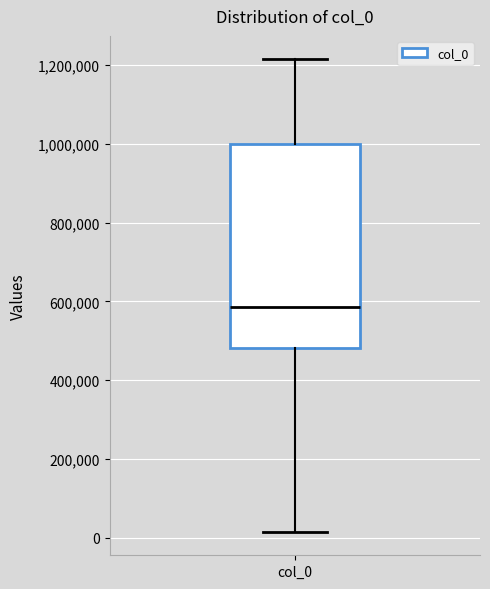

Transcribe this box plot: give where the median line is, the range the box spans, and where the two whiskers end, as read against the y-axis. The values are not printed on the chart, so give them approximately, as read against the axis.

median 580000, box 480000 to 1000000, whiskers 20000 to 1220000